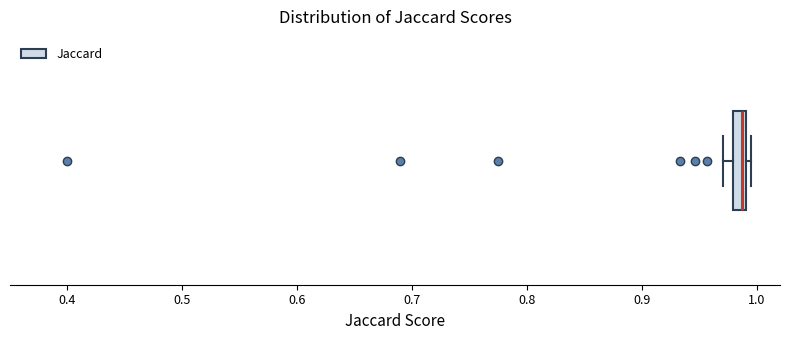

Where is the left edge of the box on the x-axis? The values are not printed on the chart, so give them approximately, as read against the axis.

0.98